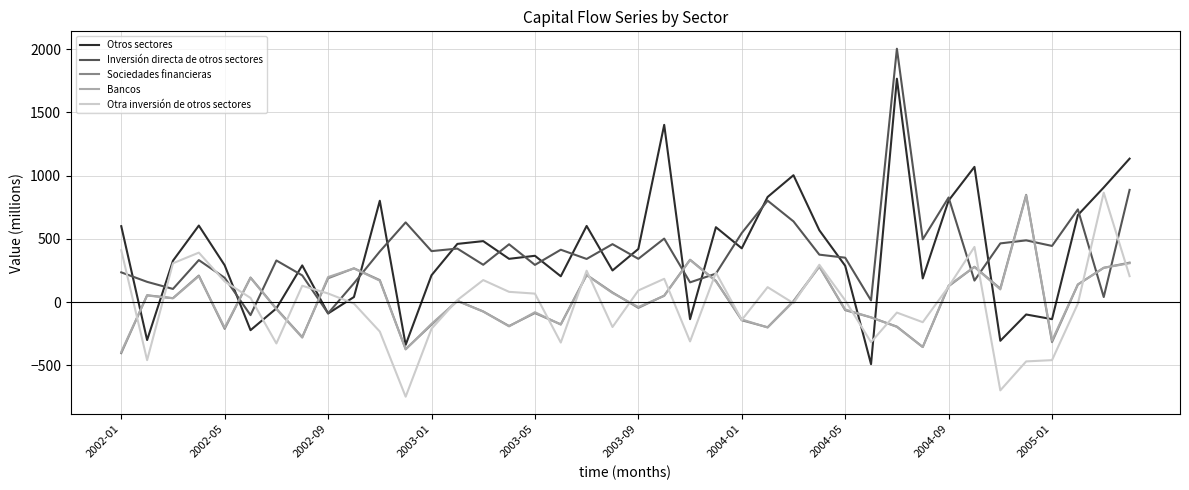

What is the maximum value shown in the chart?

2003